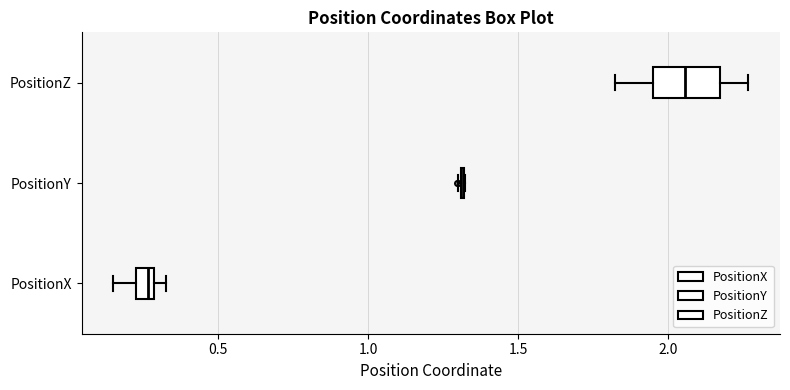

Comparing the boxes themselves (not the whiskers), which one is the widest?

PositionZ